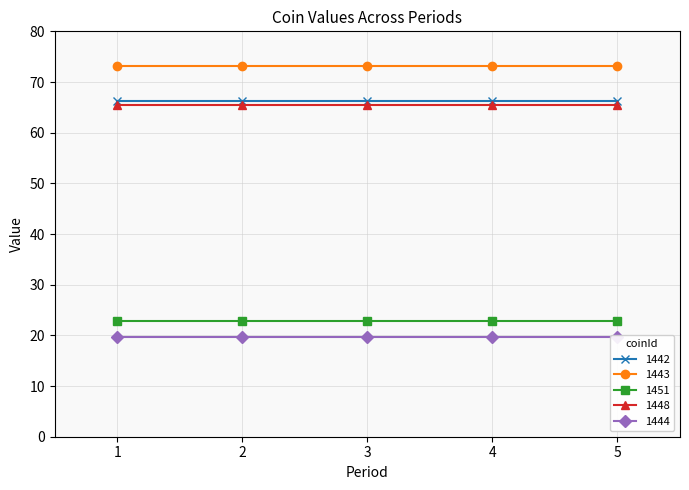

Reading right to left, what are all the values shown in this chart?

1442: 5=66.2	4=66.2	3=66.2	2=66.2	1=66.2
1443: 5=73.2	4=73.2	3=73.2	2=73.2	1=73.2
1451: 5=22.9	4=22.9	3=22.9	2=22.9	1=22.9
1448: 5=65.5	4=65.5	3=65.5	2=65.5	1=65.5
1444: 5=19.7	4=19.7	3=19.7	2=19.7	1=19.7